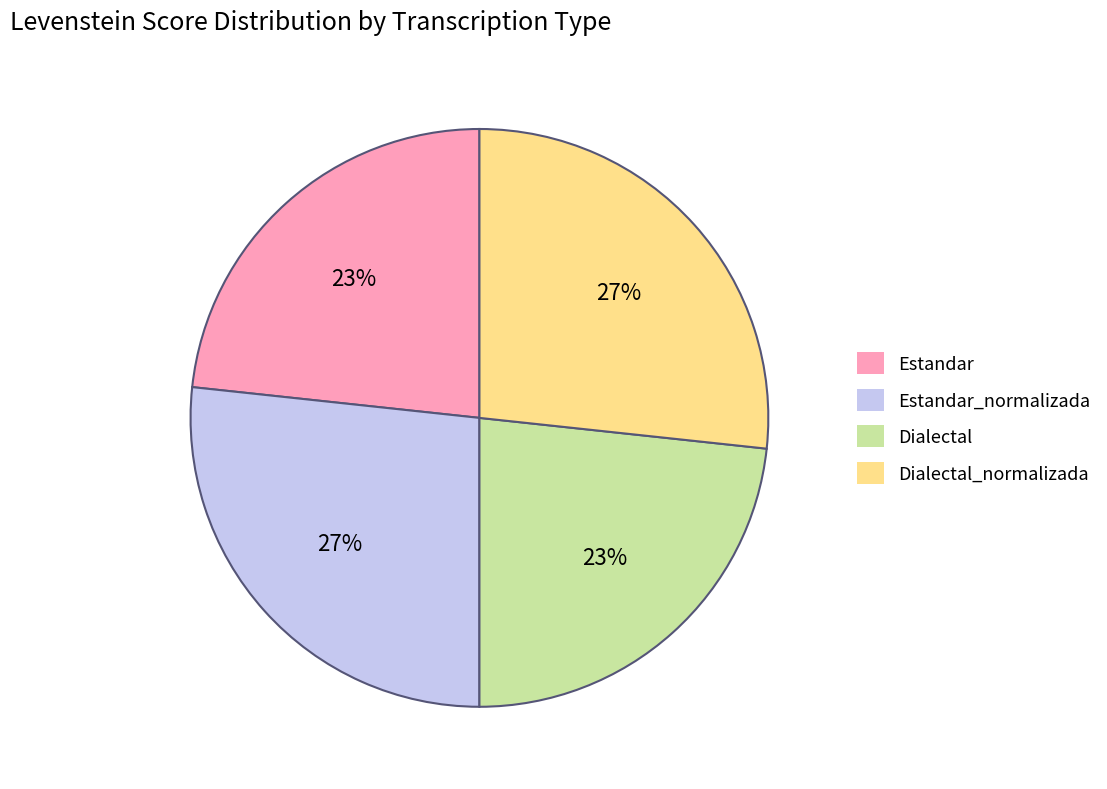

To the nearest percent, what is the average slice percentage?

25%